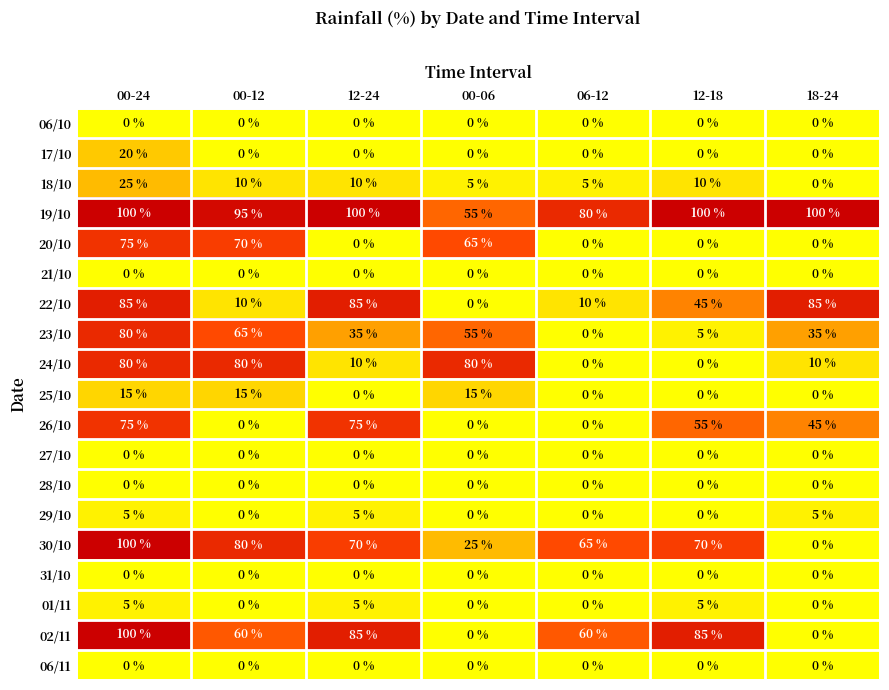

The 24/10 series shows 80 at 00-24. True or false?

True